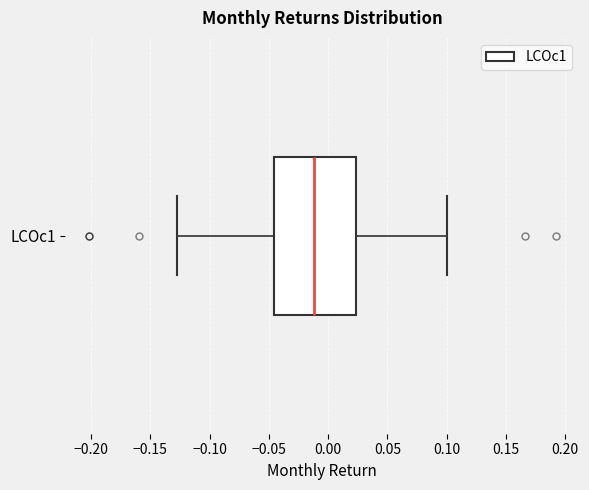

Transcribe this box plot: give where the median line is, the range the box spans, and where the two whiskers end, as read against the x-axis. The values are not printed on the chart, so give them approximately, as read against the axis.

median -0.010, box -0.045 to 0.025, whiskers -0.125 to 0.100